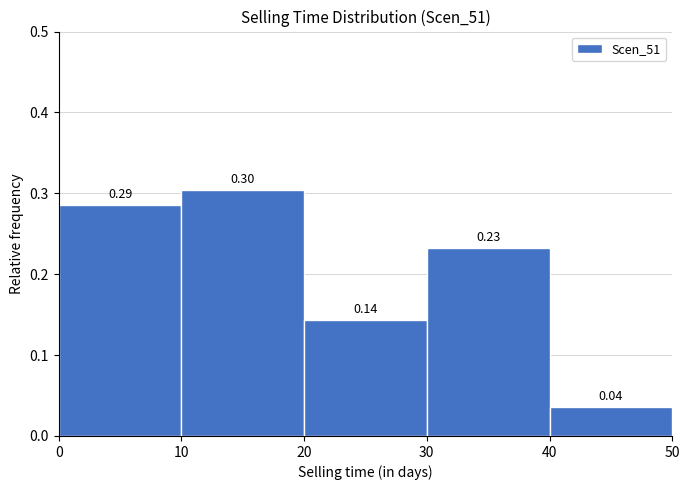

Which range on the x-axis has the tallest bar?

10 to 20